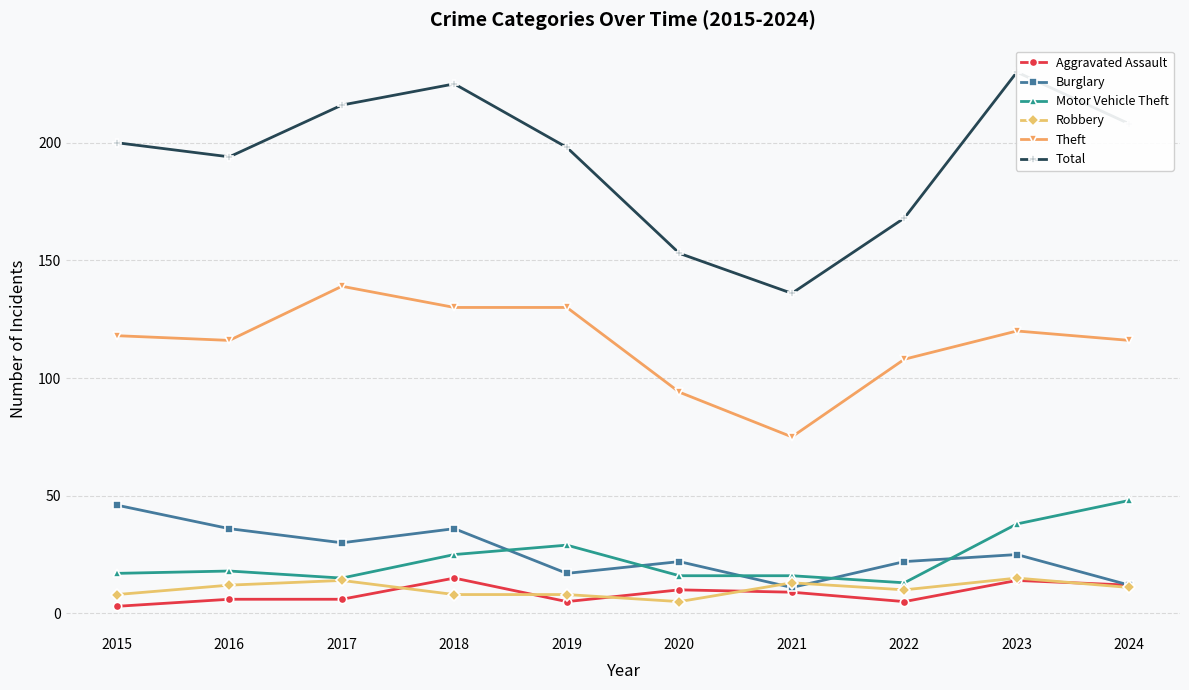

What is the highest value of the Total series?

230